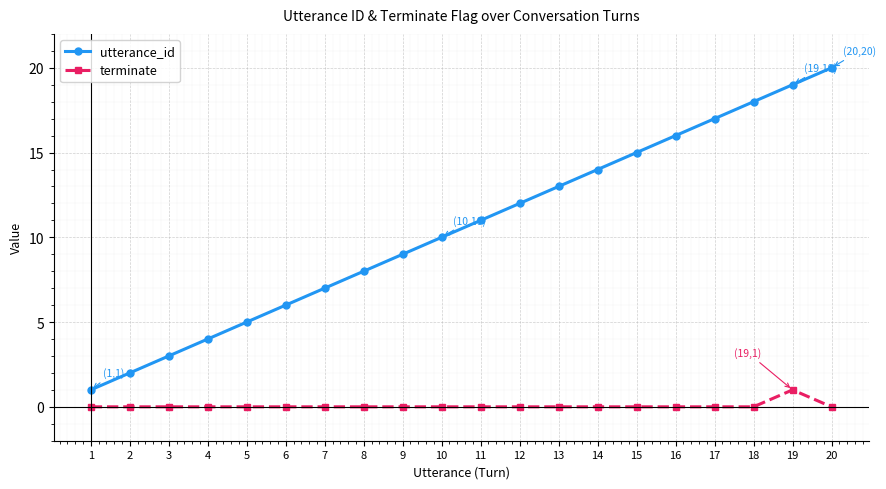

How many data points in utterance_id are less than 11?

10